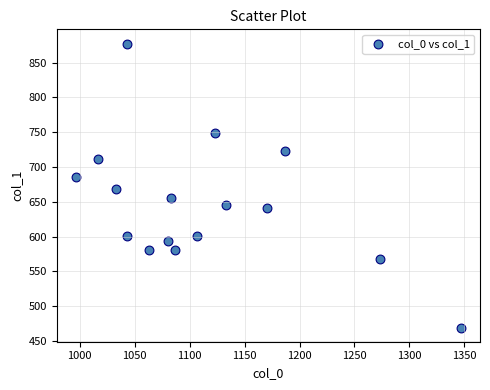

What is the range of X values (max minus min)?

350.0